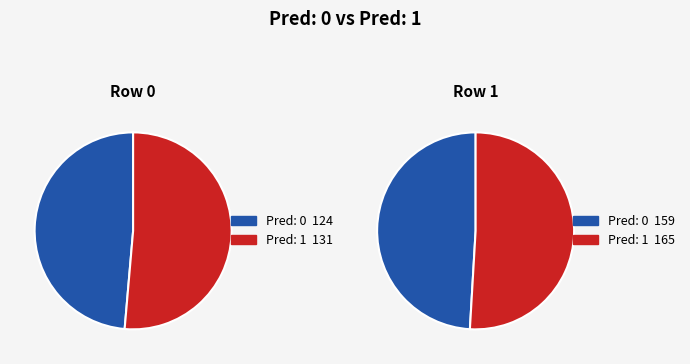

Which series has the widest spread of values?

values_row0